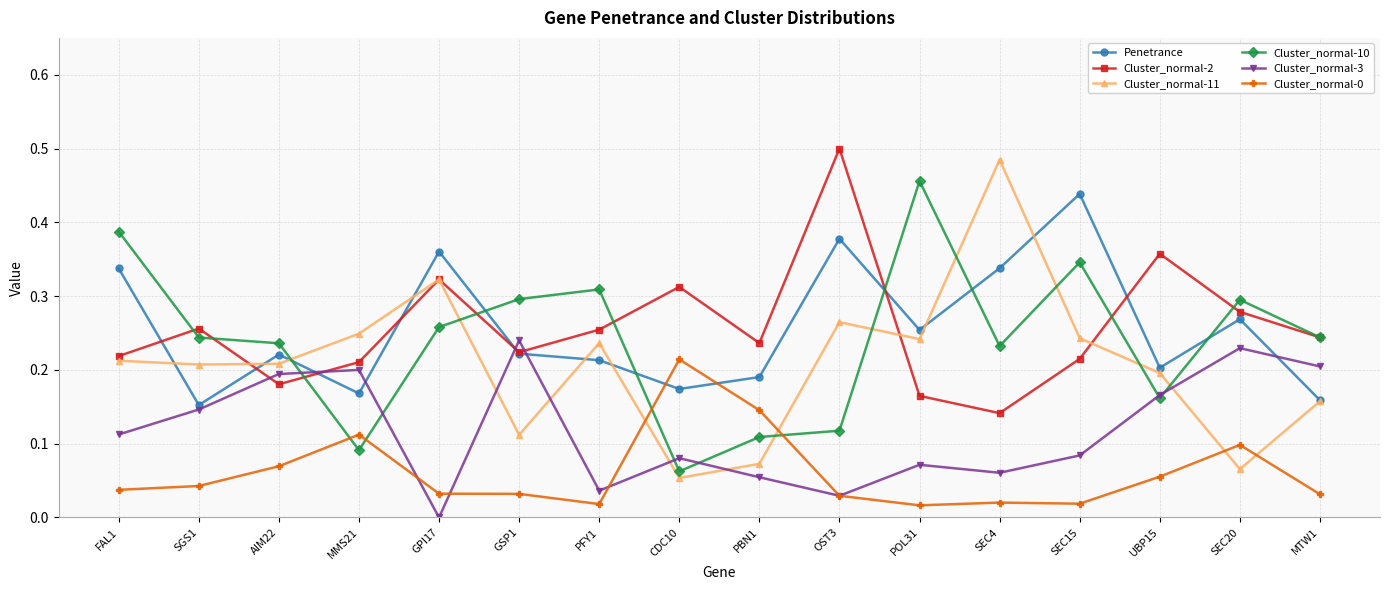

At which label does Cluster_normal-2 reach its minimum?

SEC4